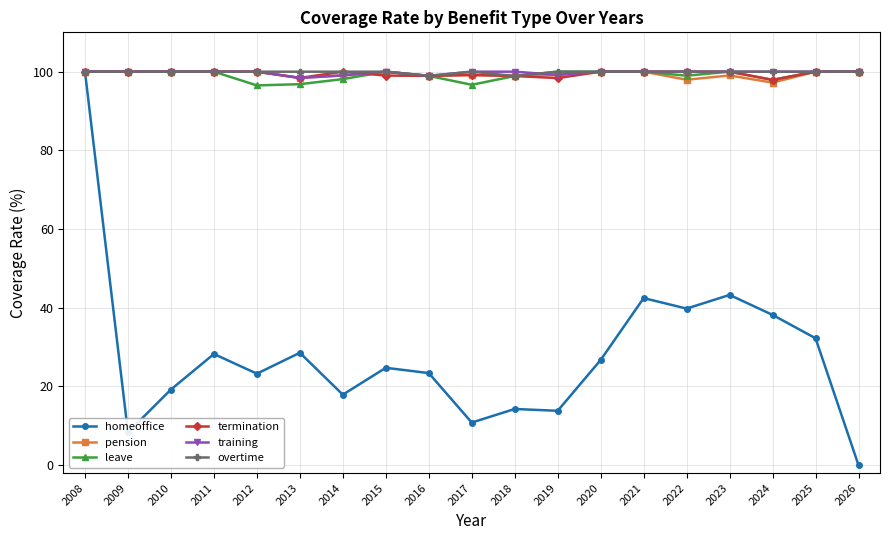

True or false: leave has a value of 96.7 at 2017.

True